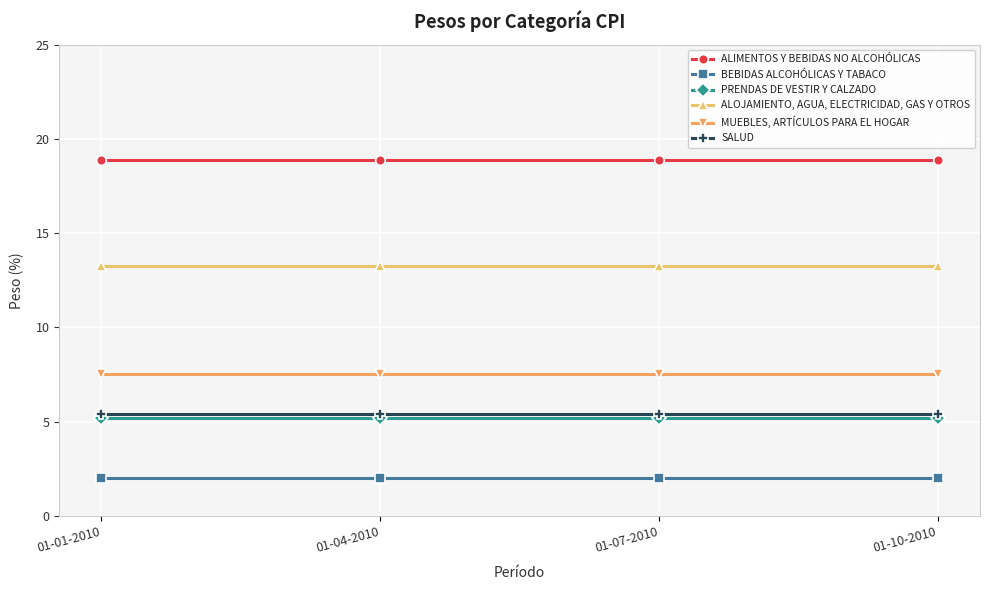

True or false: ALOJAMIENTO, AGUA, ELECTRICIDAD, GAS Y OTROS and PRENDAS DE VESTIR Y CALZADO cross at least once.

False